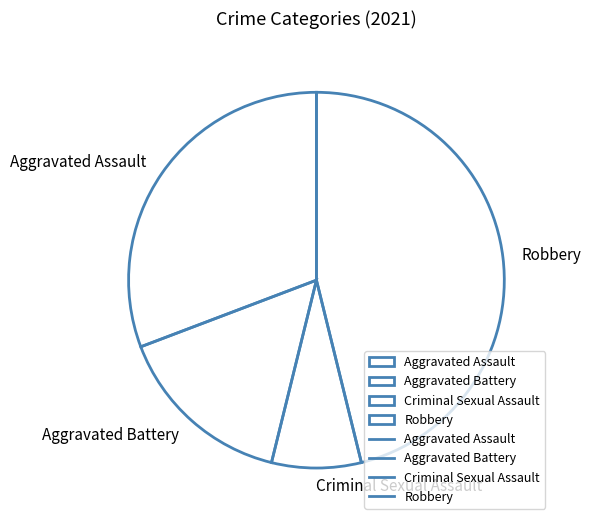

Do Robbery and Criminal Sexual Assault together represent more than half of the pie?

Yes